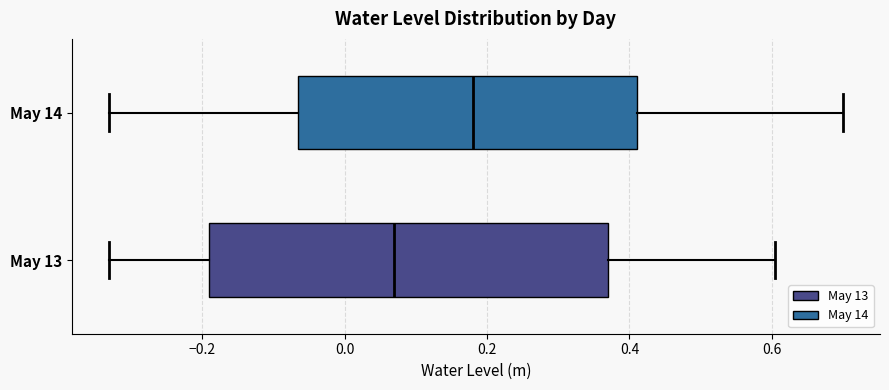

Which box has the furthest to the right median line?

May 14